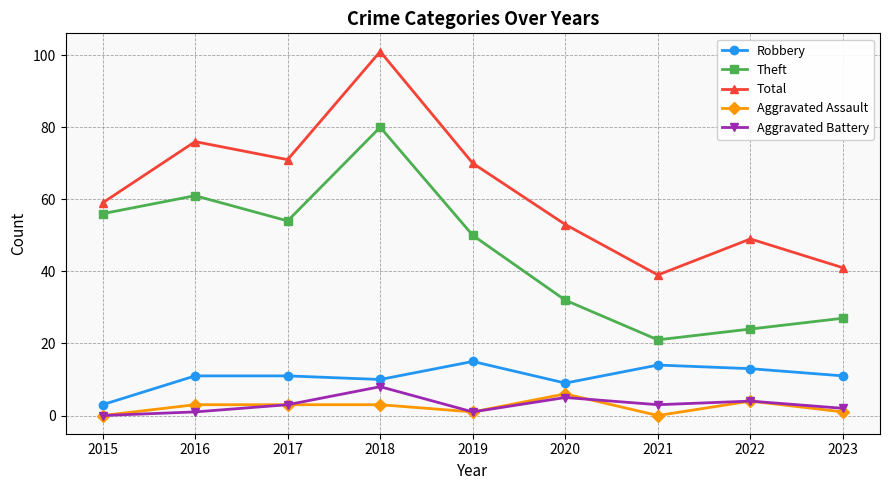

Reading right to left, extract all data points from this chart.

Robbery: 11	13	14	9	15	10	11	11	3
Theft: 27	24	21	32	50	80	54	61	56
Total: 41	49	39	53	70	101	71	76	59
Aggravated Assault: 1	4	0	6	1	3	3	3	0
Aggravated Battery: 2	4	3	5	1	8	3	1	0